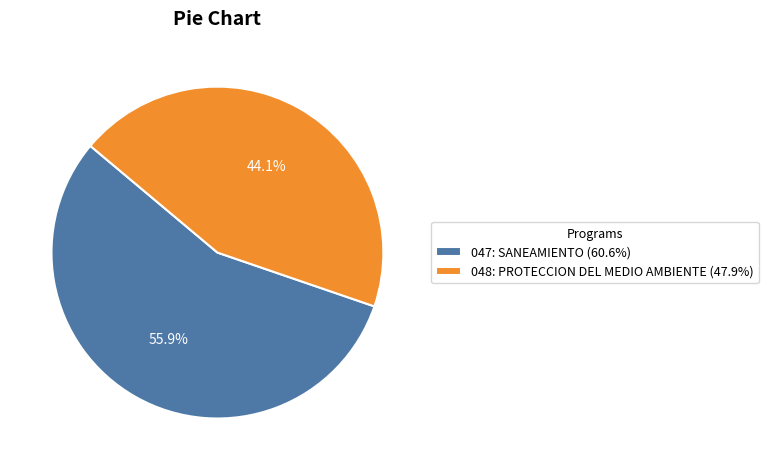

What is the largest slice in the pie chart?

047: SANEAMIENTO